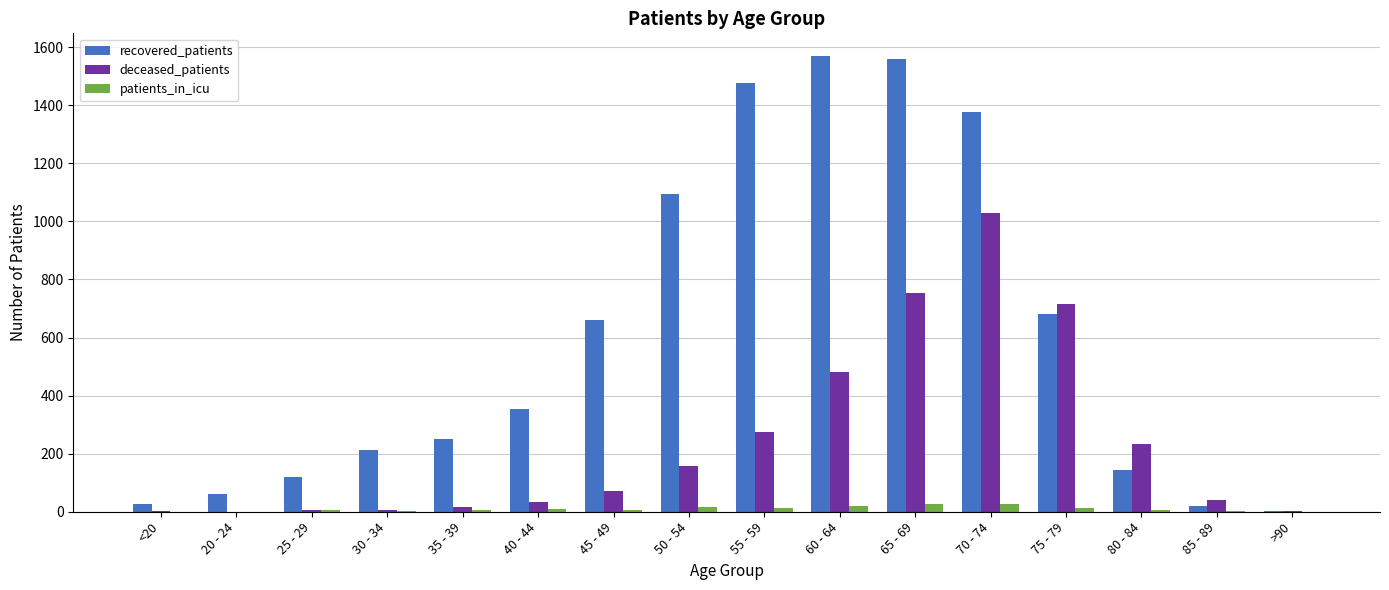

Between <20 and 70 - 74, which series saw the biggest shift?

recovered_patients